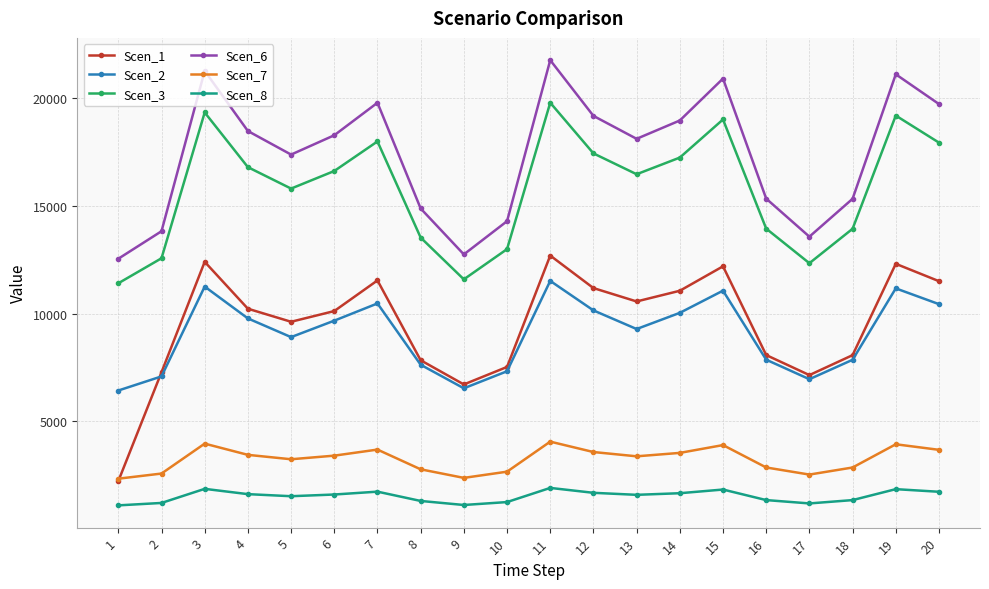

At which category does Scen_6 reach its first local peak?

3